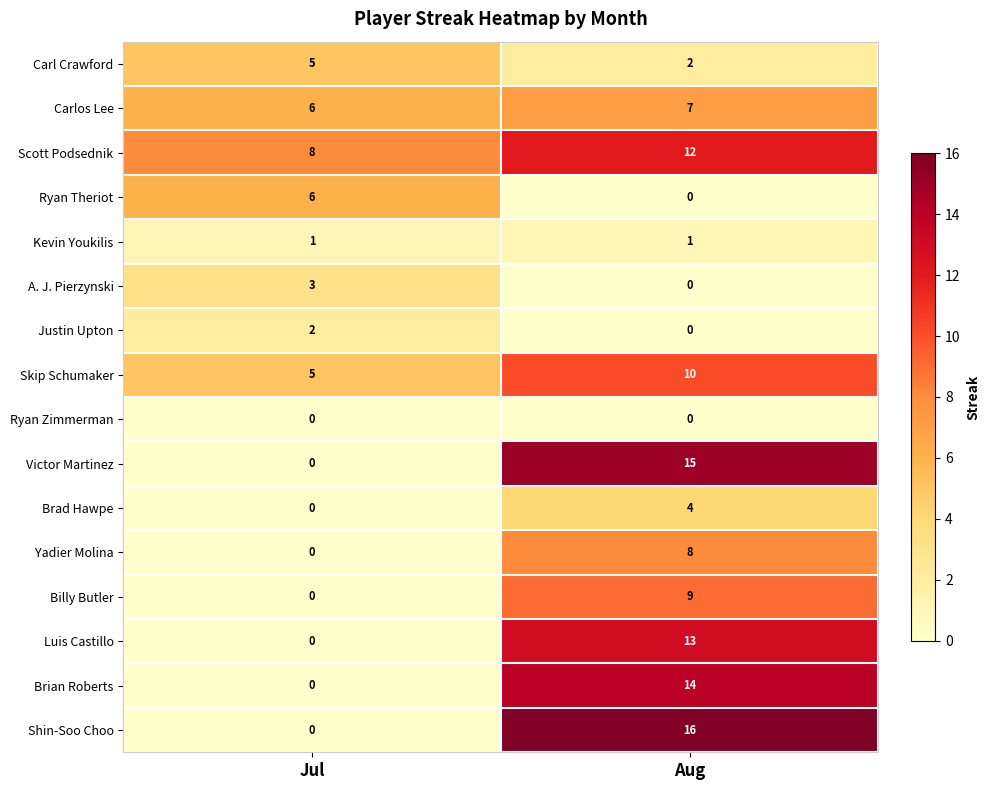

What is the average value of the Ryan Theriot series?

3